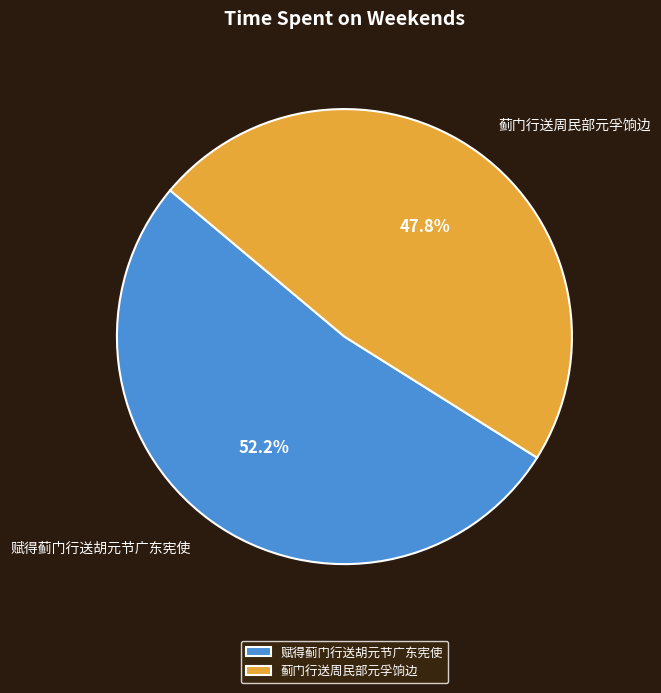

True or false: 赋得蓟门行送胡元节广东宪使 accounts for 58% of the total.

False